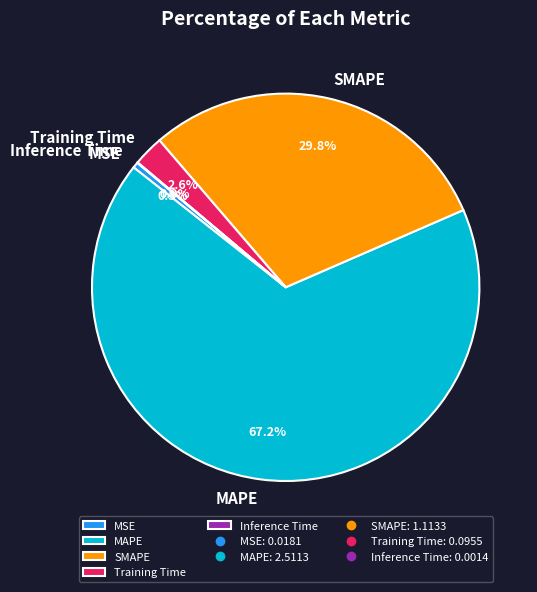

True or false: Training Time accounts for 3% of the total.

True